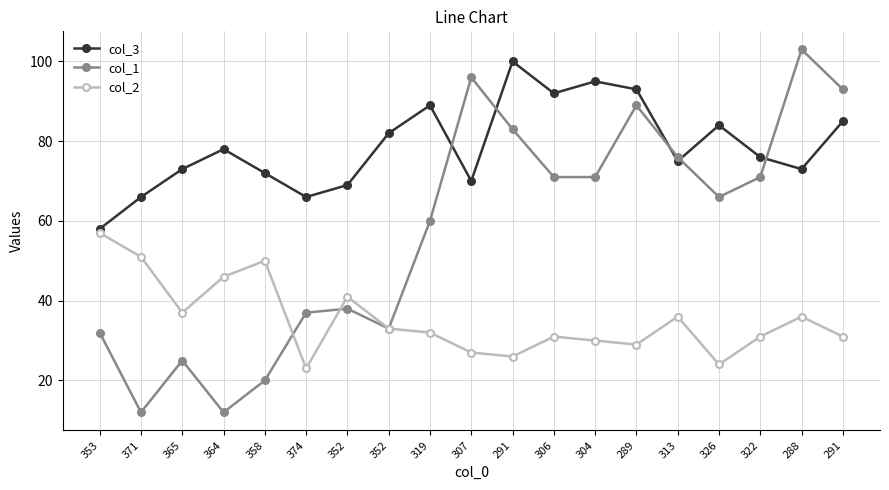

Is the value of col_1 at 371 greater than the value of col_2 at 365?

No